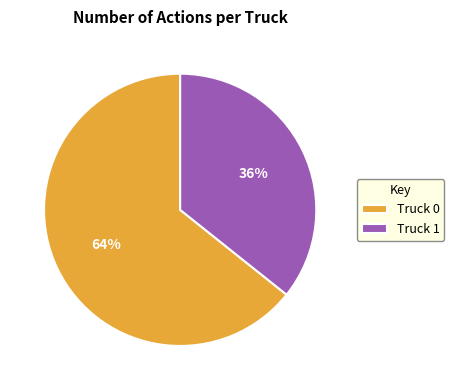

Which has a higher value, Truck 0 or Truck 1?

Truck 0